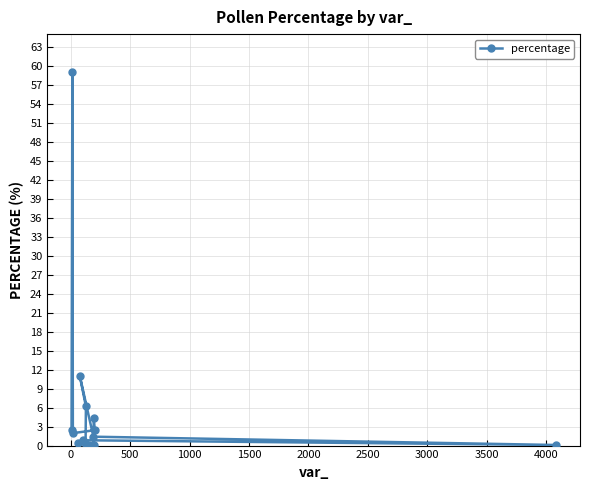

What is the value of the 14th point from the left?

2.4